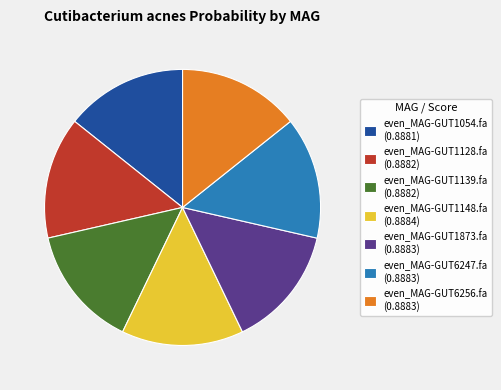

Is even_MAG-GUT1128.fa the majority of the pie?

No